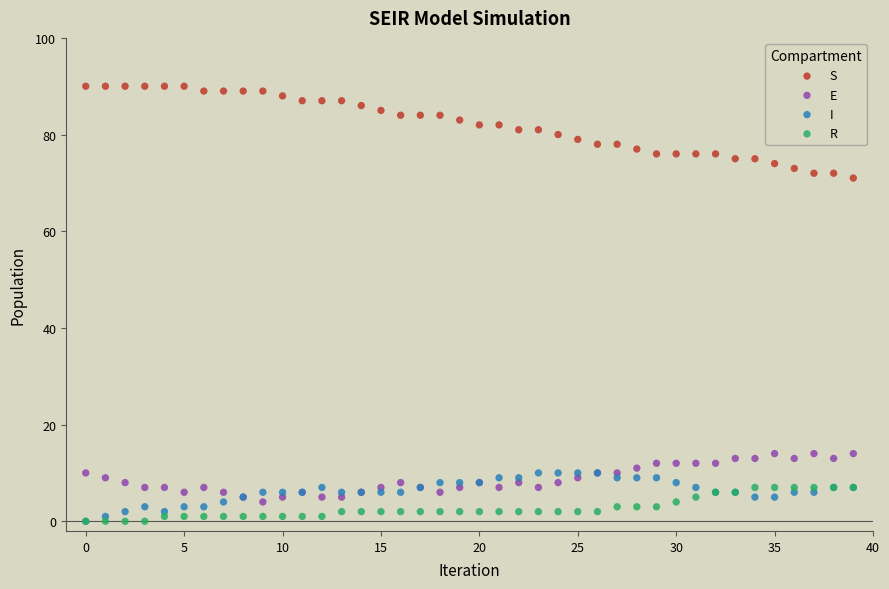

Which series reaches the maximum Y coordinate?

S